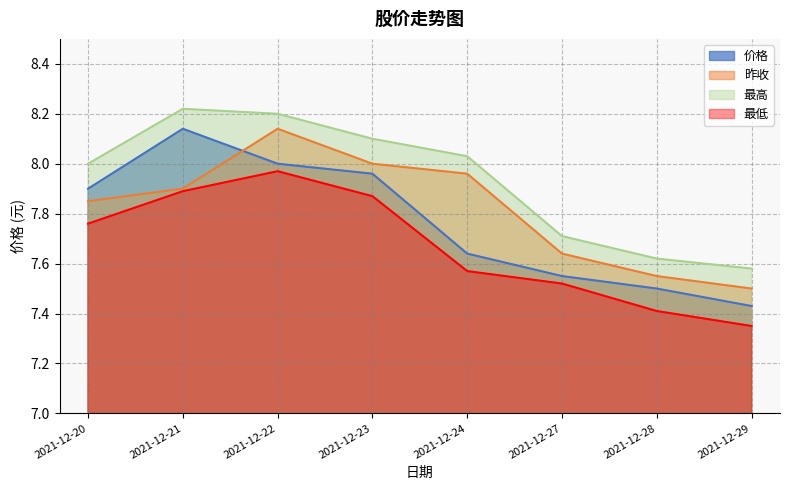

Reading right to left, transcribe all the data shown in this chart.

价格: 2021-12-29=7.4	2021-12-28=7.5	2021-12-27=7.5	2021-12-24=7.6	2021-12-23=8.0	2021-12-22=8.0	2021-12-21=8.1	2021-12-20=7.9
昨收: 2021-12-29=7.5	2021-12-28=7.5	2021-12-27=7.6	2021-12-24=8.0	2021-12-23=8.0	2021-12-22=8.1	2021-12-21=7.9	2021-12-20=7.8
最高: 2021-12-29=7.6	2021-12-28=7.6	2021-12-27=7.7	2021-12-24=8.0	2021-12-23=8.1	2021-12-22=8.2	2021-12-21=8.2	2021-12-20=8.0
最低: 2021-12-29=7.3	2021-12-28=7.4	2021-12-27=7.5	2021-12-24=7.6	2021-12-23=7.9	2021-12-22=8.0	2021-12-21=7.9	2021-12-20=7.8